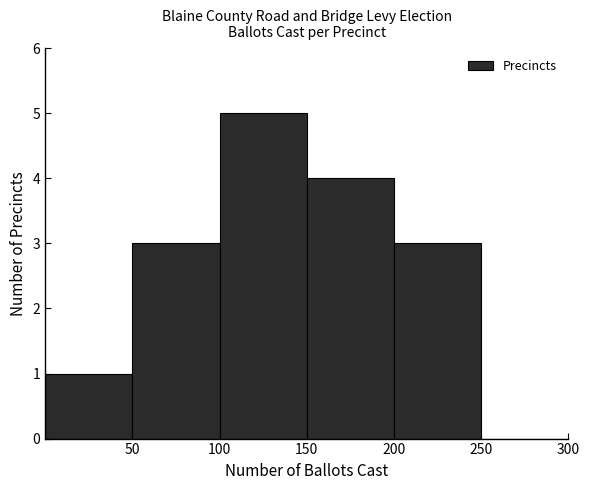

What is the height of the bar covering 0 to 50 on the x-axis? The values are not printed on the chart, so give them approximately, as read against the axis.

1